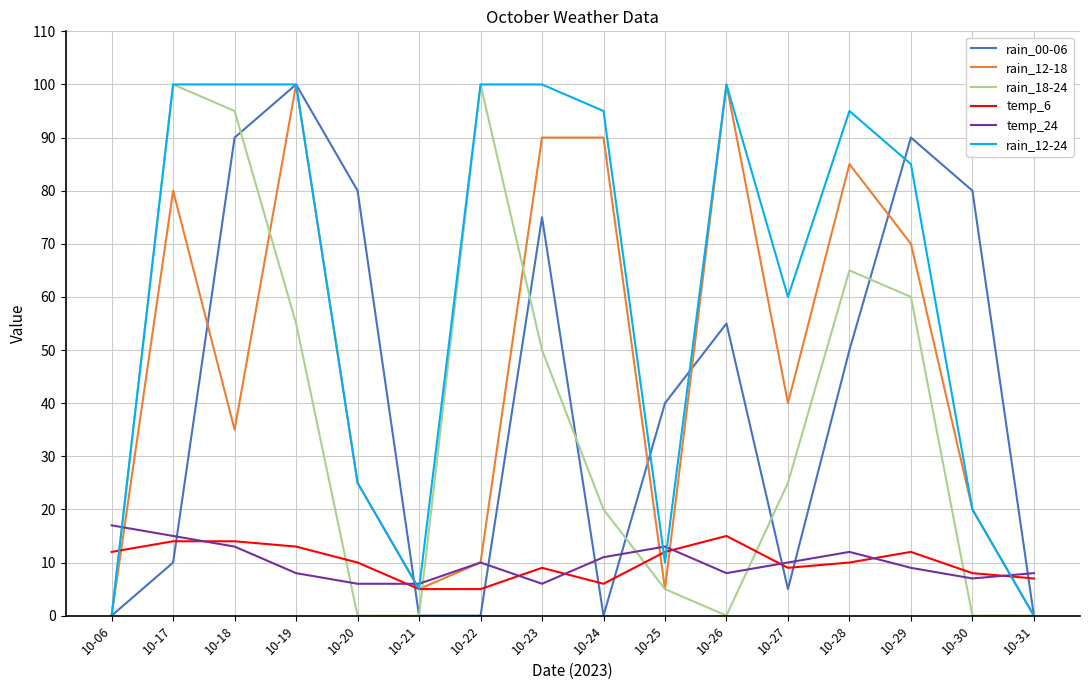

What is the spread (max minus min) of values at 10-28?

85